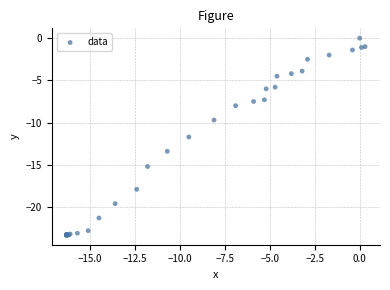

What Y value in the scatter plot is closest to -11?

-11.7